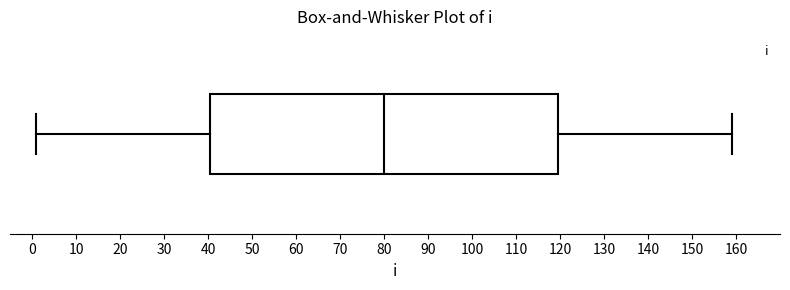

Where does the left whisker of the box end on the x-axis? The values are not printed on the chart, so give them approximately, as read against the axis.

1